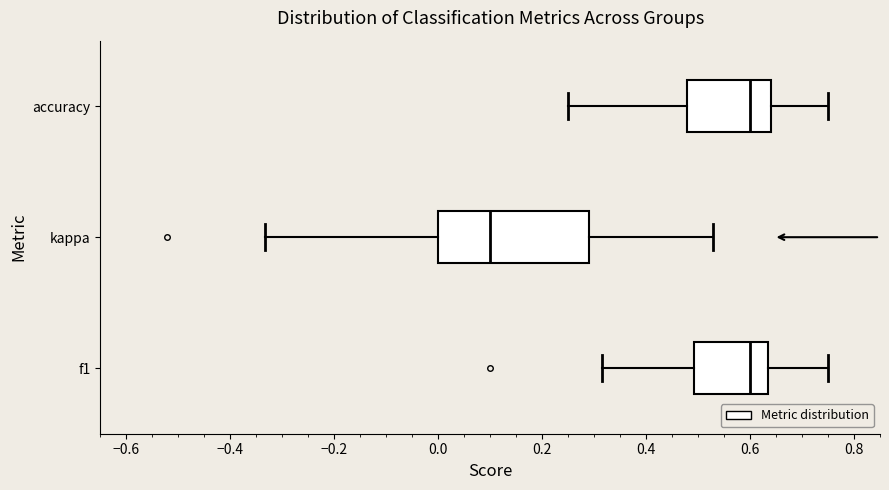

Where does the right whisker of the box for f1 end on the x-axis? The values are not printed on the chart, so give them approximately, as read against the axis.

0.76